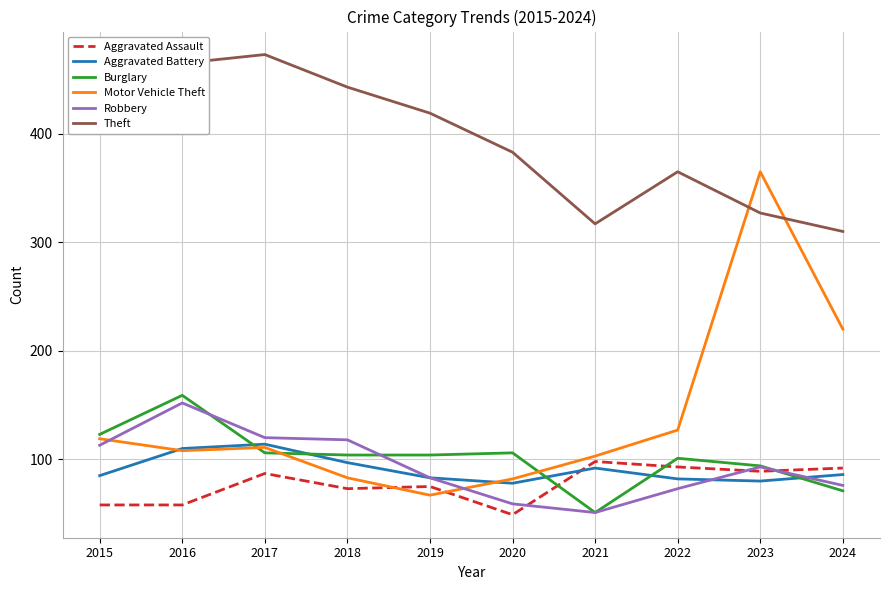

Which series has the largest range (max minus min)?

Motor Vehicle Theft